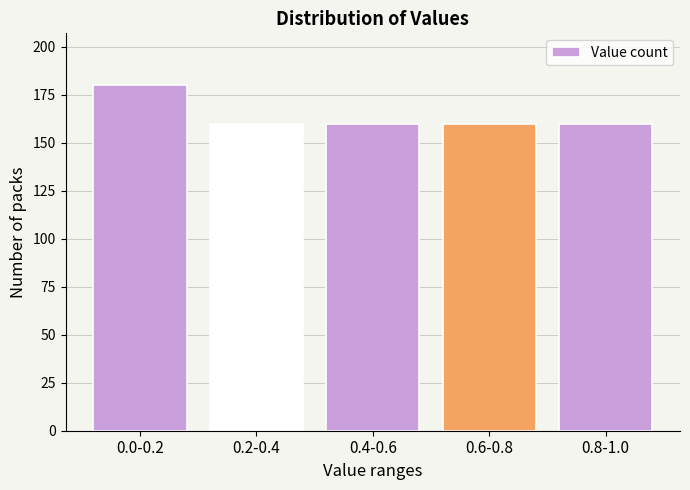

Reading right to left, list all the values displayed in this chart.

0.8-1.0=160	0.6-0.8=160	0.4-0.6=160	0.2-0.4=160	0.0-0.2=180